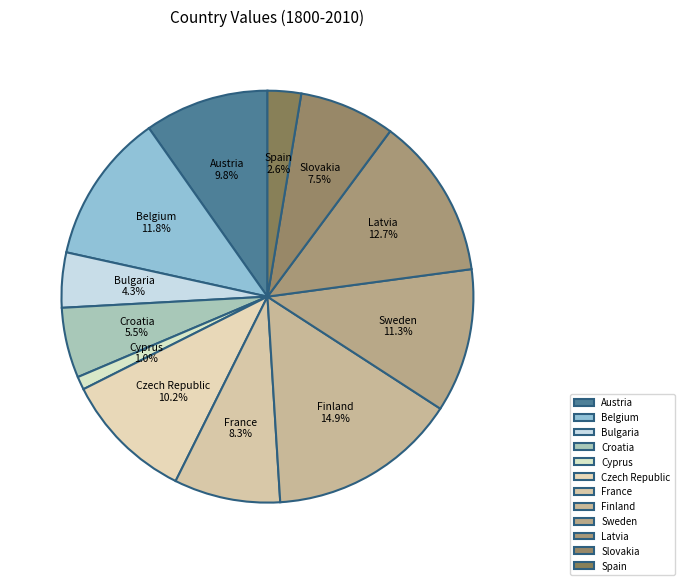

Which slice is the smallest?

Cyprus